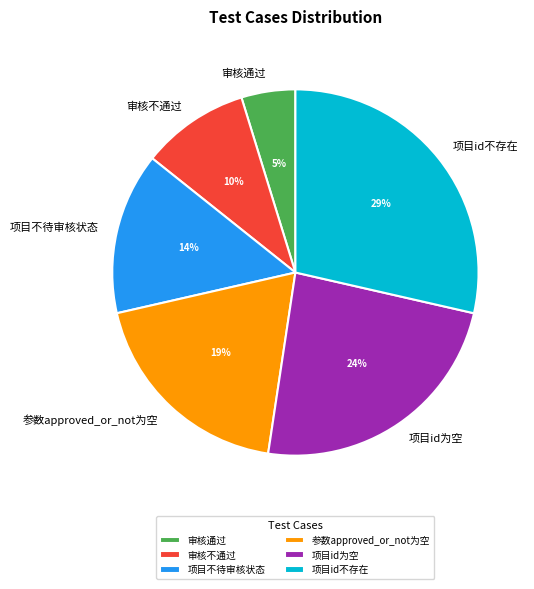

Which has a higher value, 项目不待审核状态 or 项目id不存在?

项目id不存在